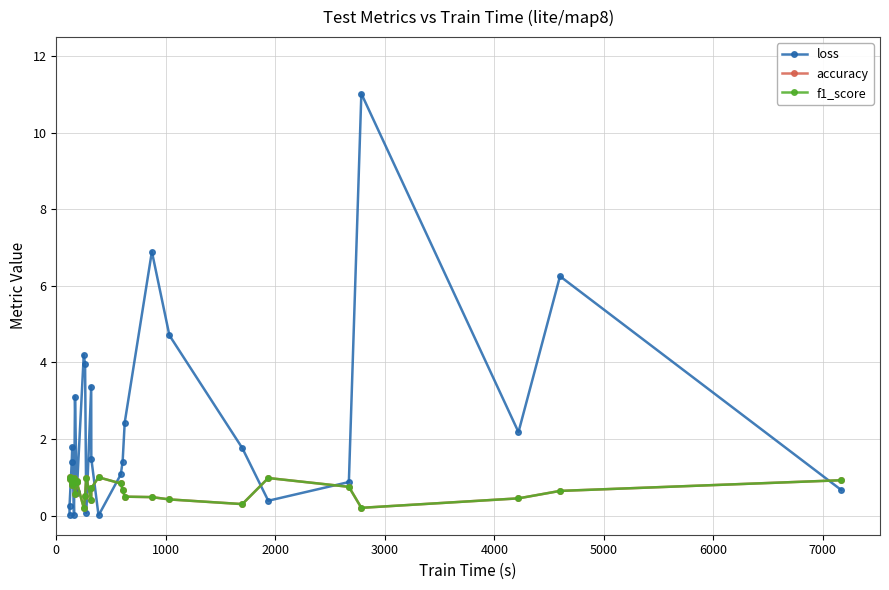

Reading right to left, transcribe all the data shown in this chart.

loss: 0.7	6.3	2.2	11.0	0.9	0.4	1.8	4.7	6.9	2.4	1.4	1.1	0.0	1.5	3.4	0.1	4.0	4.2	0.6	0.6	3.1	0.0	1.8	1.4	0.2	0.0
accuracy: 0.9	0.6	0.5	0.2	0.8	1.0	0.3	0.4	0.5	0.5	0.7	0.8	1.0	0.7	0.4	1.0	0.5	0.2	0.9	0.9	0.6	1.0	0.8	0.9	0.9	1.0
f1_score: 0.9	0.6	0.5	0.2	0.8	1.0	0.3	0.4	0.5	0.5	0.7	0.8	1.0	0.7	0.4	1.0	0.5	0.2	0.9	0.9	0.6	1.0	0.8	0.9	0.9	1.0